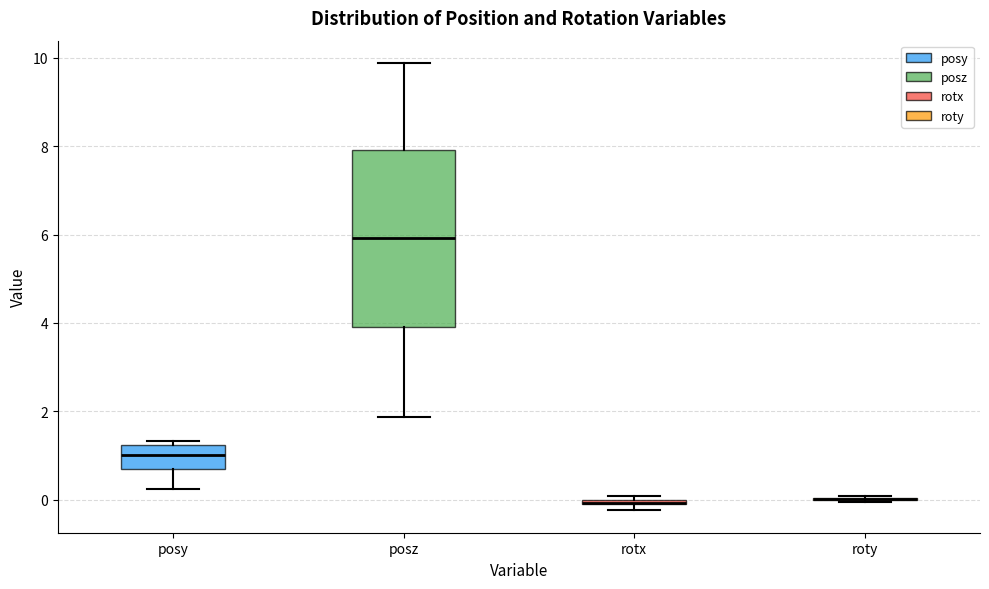

Where is the upper edge of the box for rotx on the y-axis? The values are not printed on the chart, so give them approximately, as read against the axis.

0.0